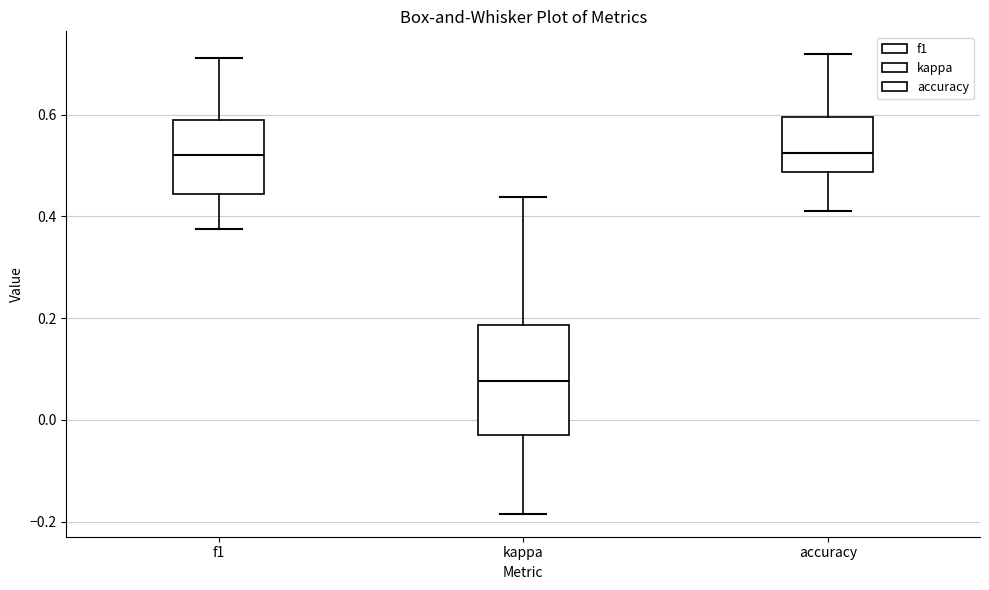

Which box is the tallest, from its lower edge to its upper edge?

kappa